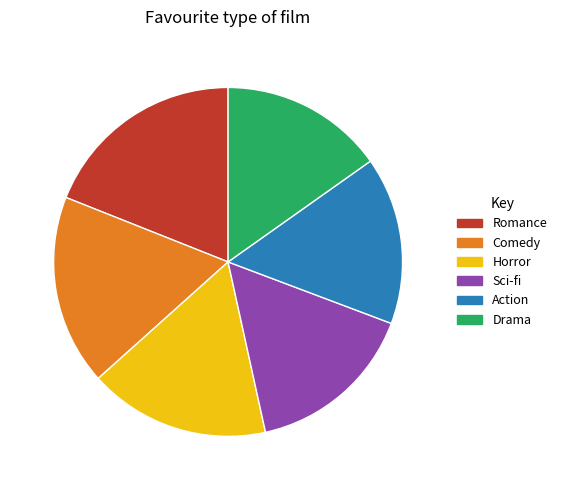

Is there any slice that represents more than half of the pie?

No